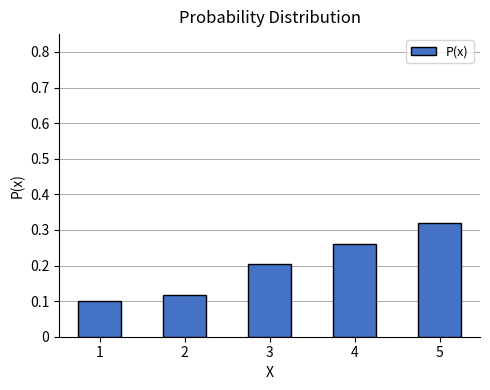

What is the sum of all values?

1.0